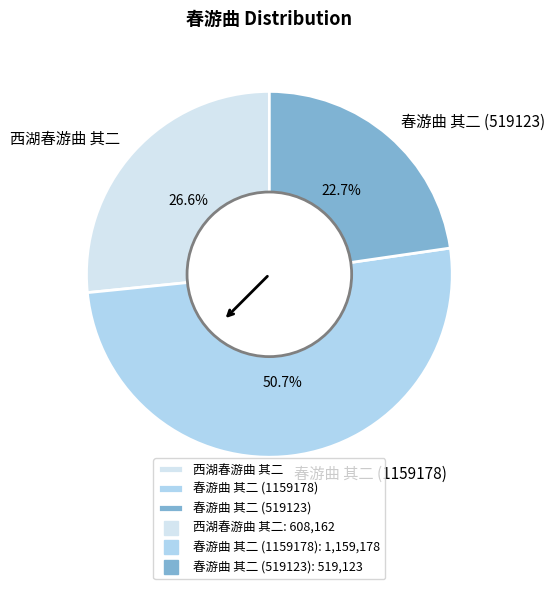

True or false: 西湖春游曲 其二 accounts for 27% of the total.

True